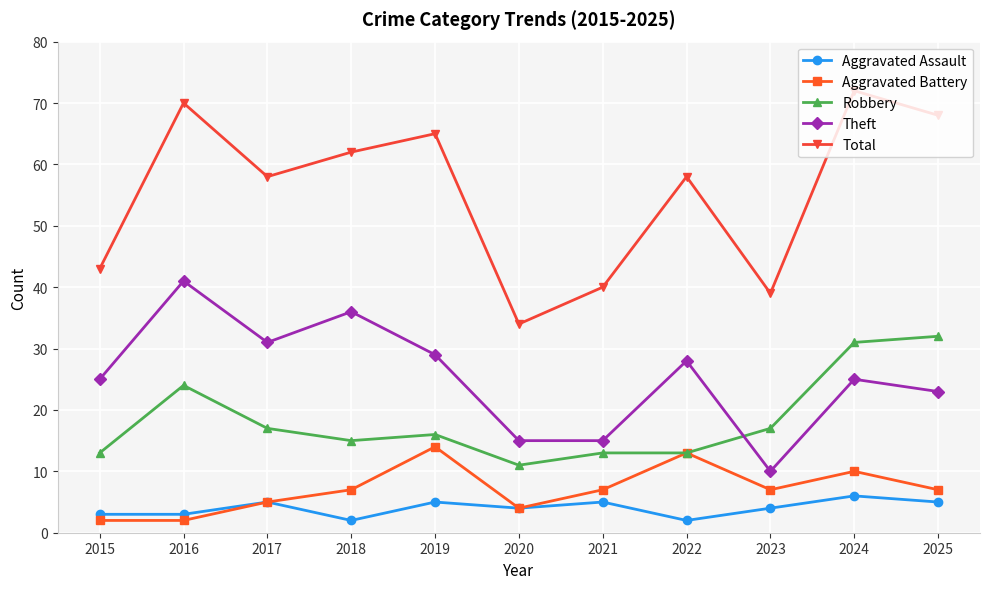

True or false: Theft has more than 1 interior local peaks.

True